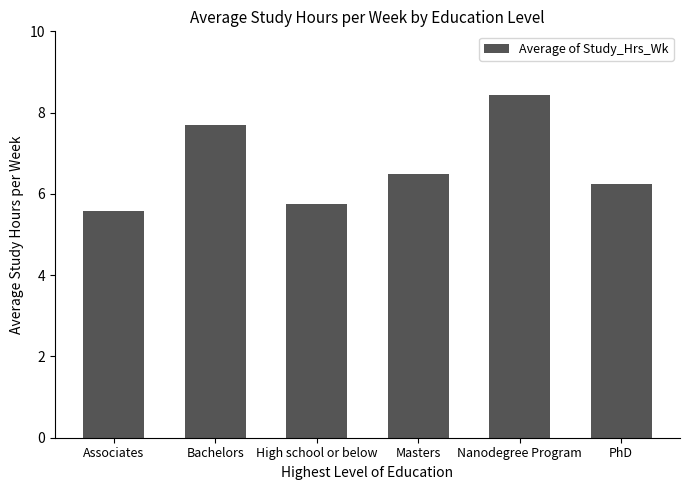

The value at Associates is 8.9. True or false?

False